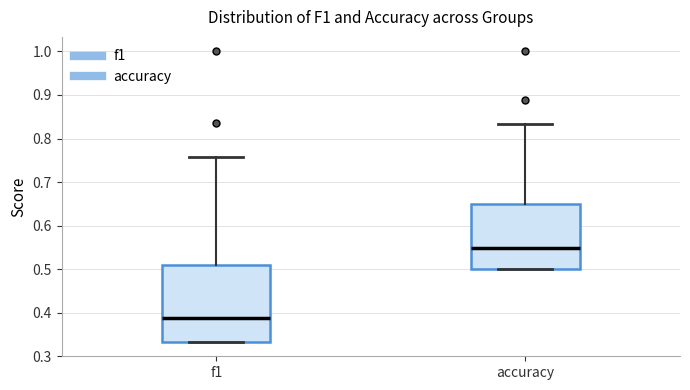

Which box has the highest median line?

accuracy